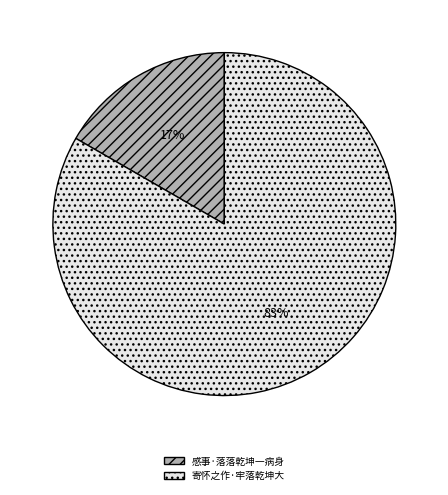

How many slices are in this pie chart?

2